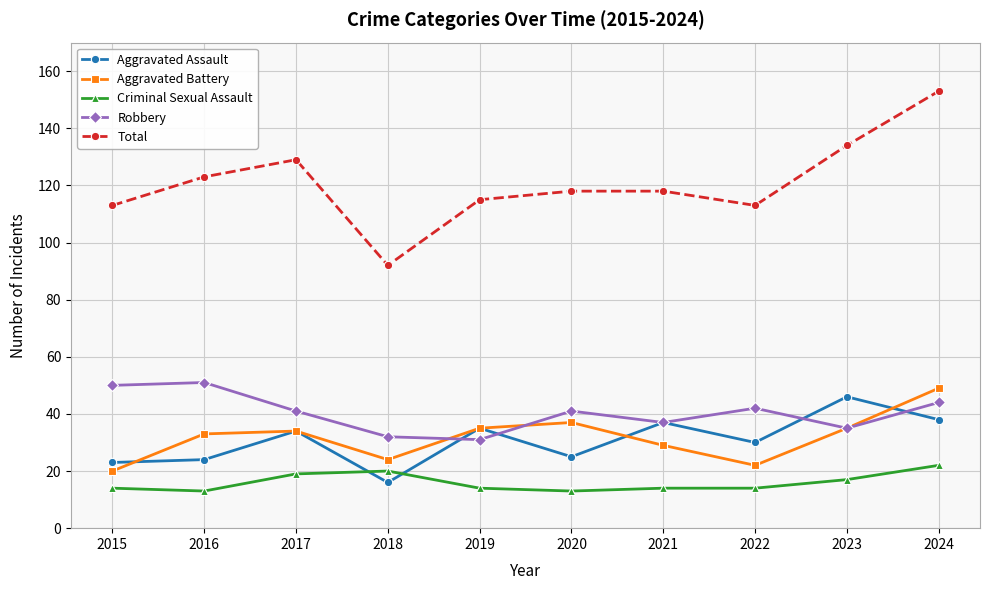

Which series has the widest spread of values?

Total